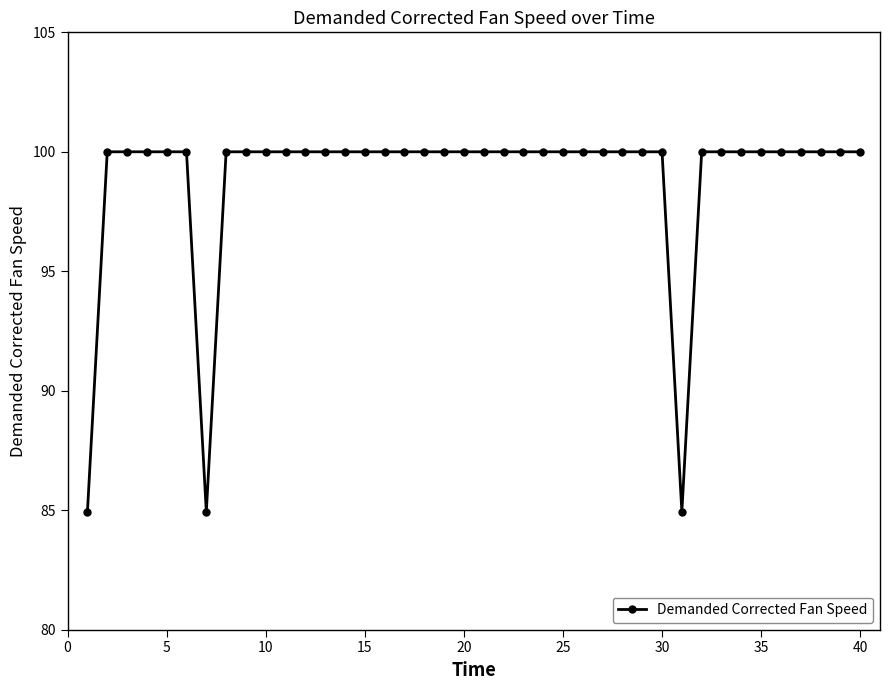

What is the greatest value displayed?

100.0